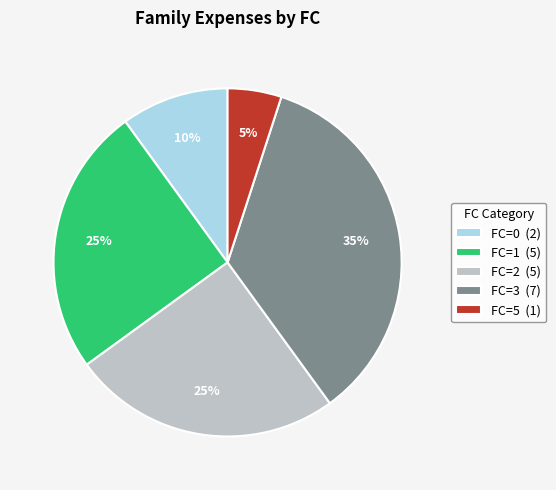

Count the number of slices in the pie.

5